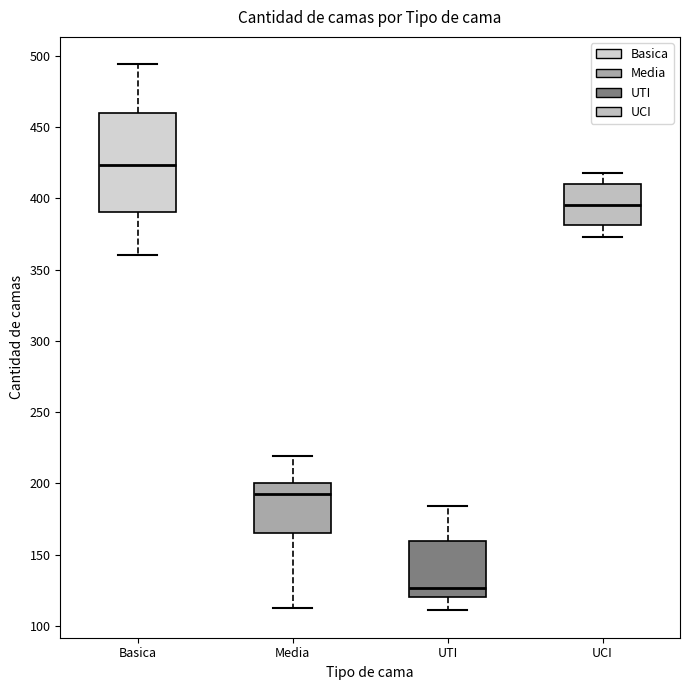

Which box is the tallest, from its lower edge to its upper edge?

Basica